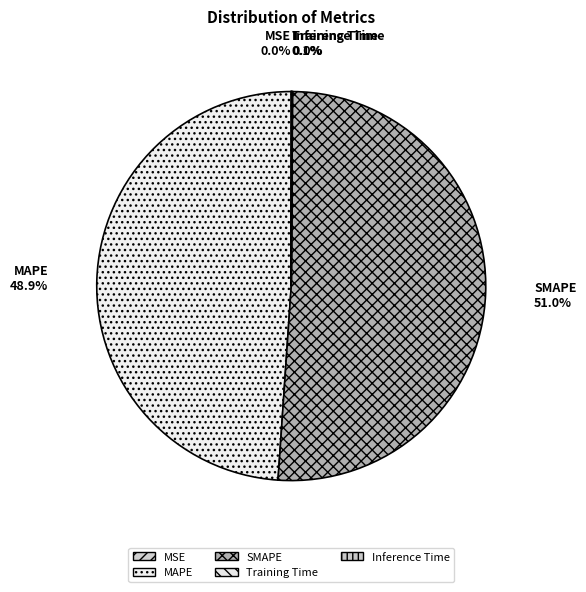

Is there a majority slice in this chart?

Yes